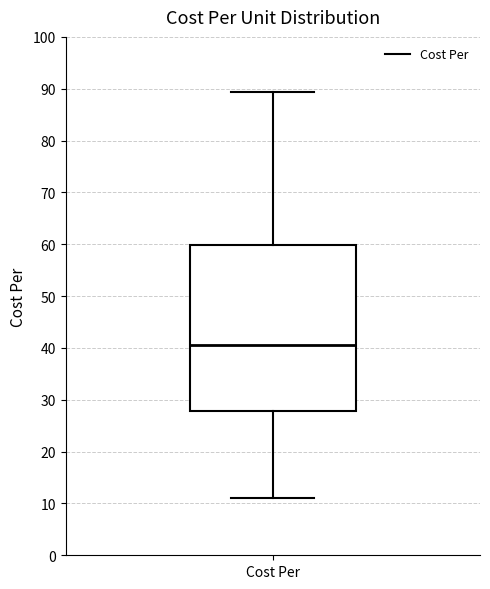

Read this box plot against the y-axis: the position of the median line, the range covered by the box, and the ends of both whiskers. The values are not printed on the chart, so give them approximately, as read against the axis.

median 41, box 28 to 60, whiskers 11 to 89